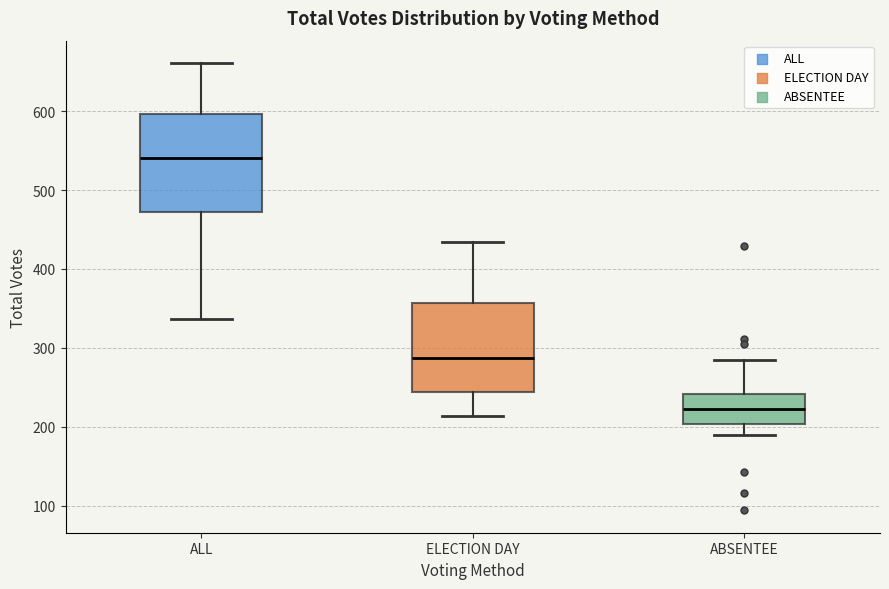

Comparing the boxes themselves (not the whiskers), which one is the tallest?

ALL